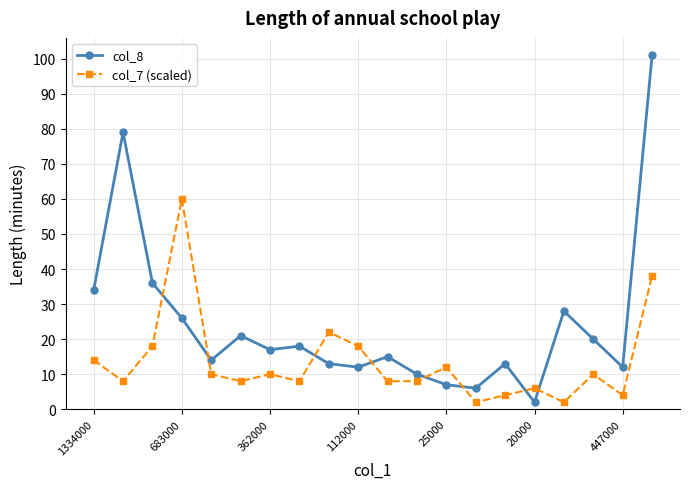

True or false: col_7 (scaled) and col_8 intersect in this chart.

True